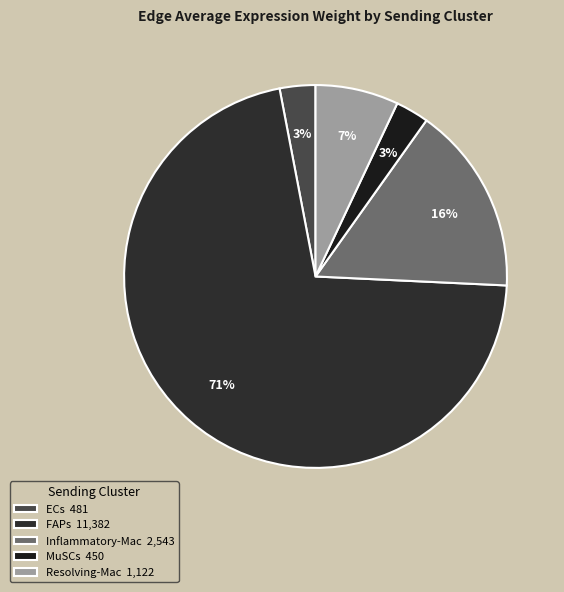

How many segments does this pie chart have?

5